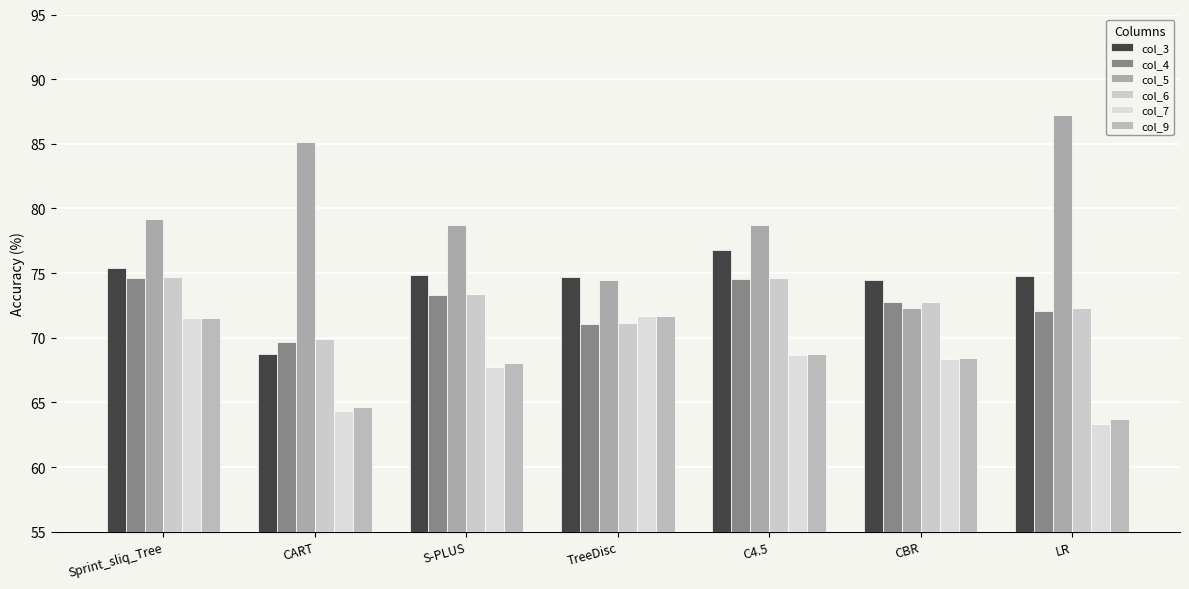

The col_4 series shows 20.0 at S-PLUS. True or false?

False